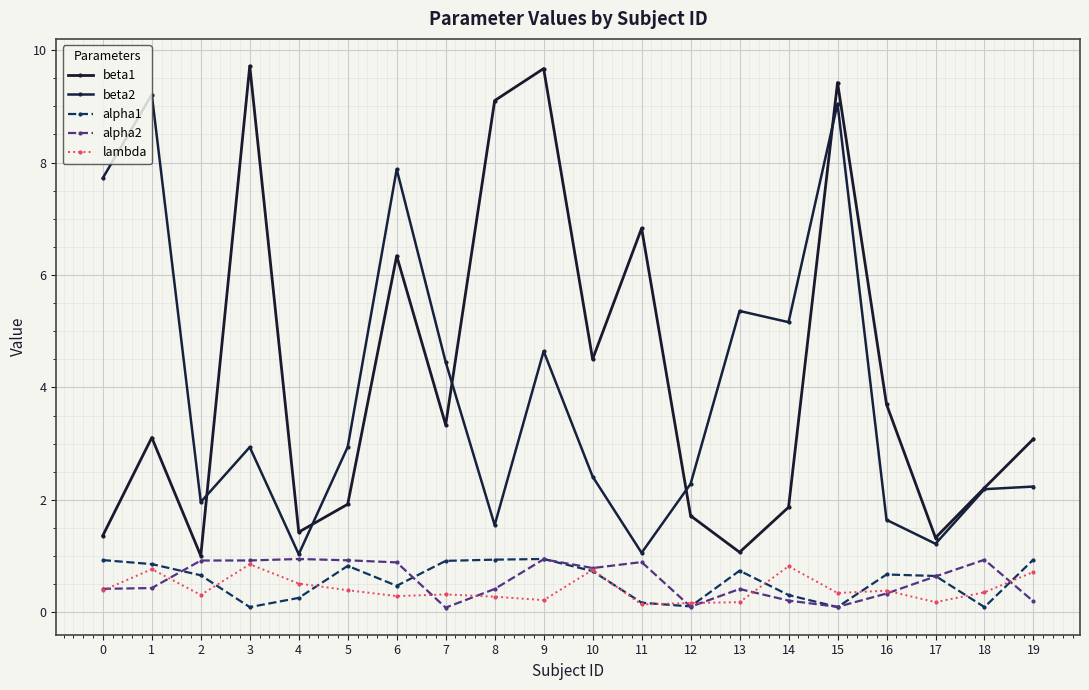

How many lines are shown in the chart?

5